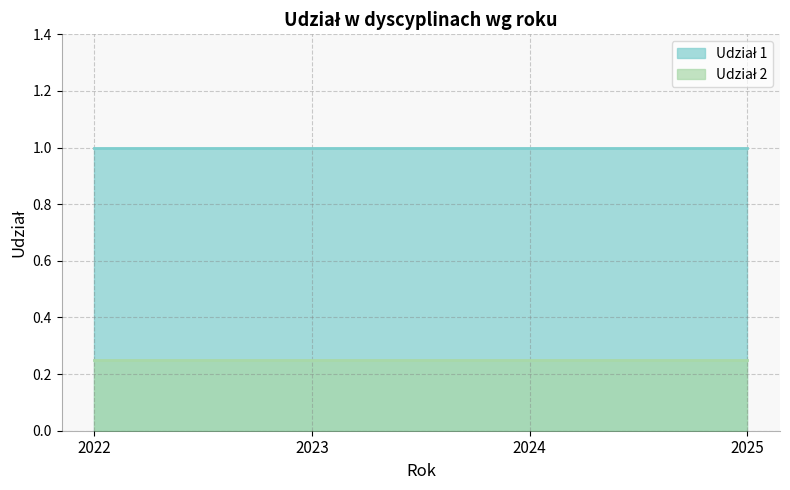

True or false: Udział 2 and Udział 1 cross at least once.

False